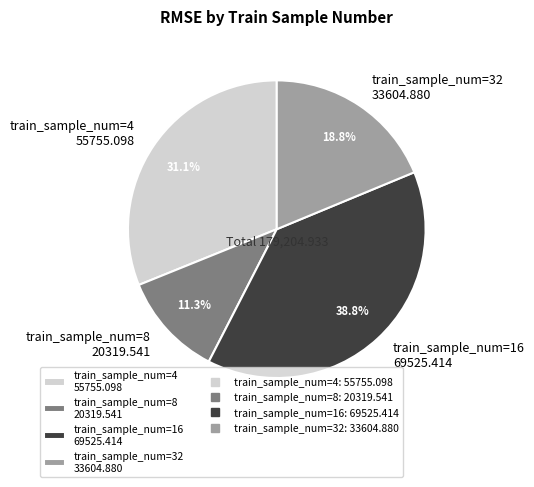

What is the ratio of the value at train_sample_num=16 69525.414 to the value at train_sample_num=32 33604.880?

2.1